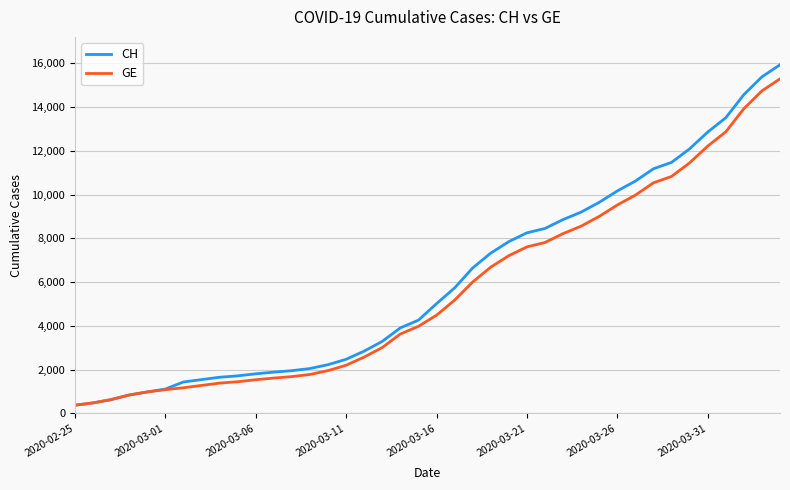

List the series in order of their peak value, highest first.

CH, GE